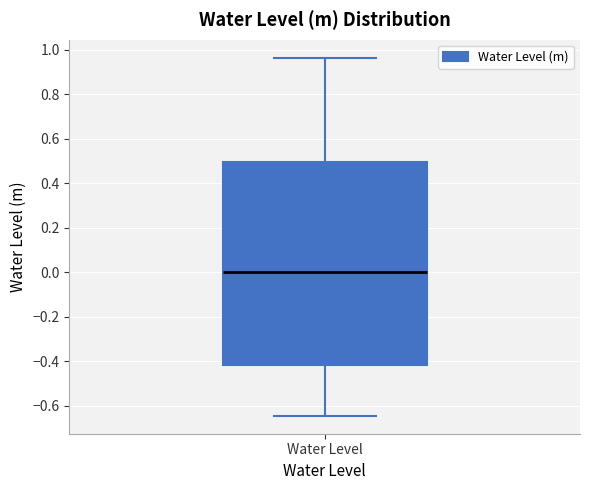

Read this box plot against the y-axis: the position of the median line, the range covered by the box, and the ends of both whiskers. The values are not printed on the chart, so give them approximately, as read against the axis.

median 0.00, box -0.42 to 0.50, whiskers -0.64 to 0.96